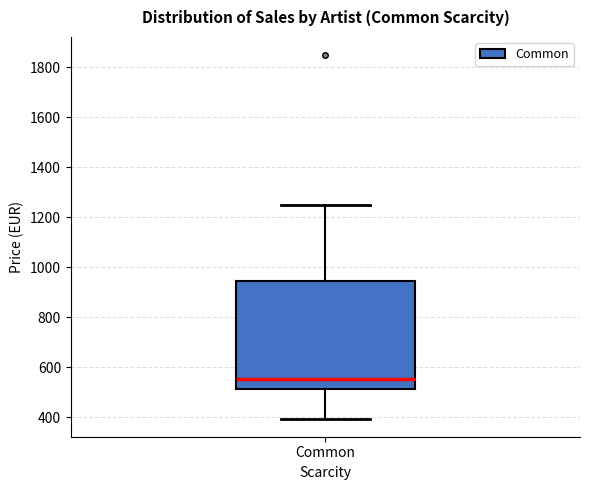

Read this box plot against the y-axis: the position of the median line, the range covered by the box, and the ends of both whiskers. The values are not printed on the chart, so give them approximately, as read against the axis.

median 560, box 520 to 940, whiskers 400 to 1260